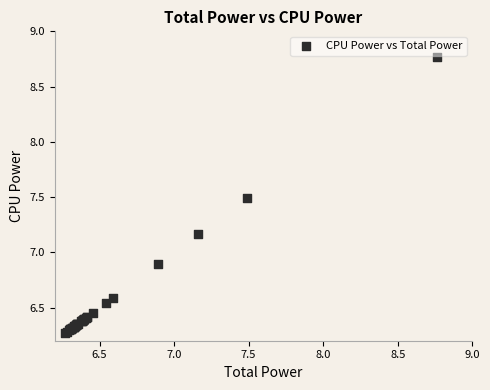

What Y value in the scatter plot is closest to 7?

6.9